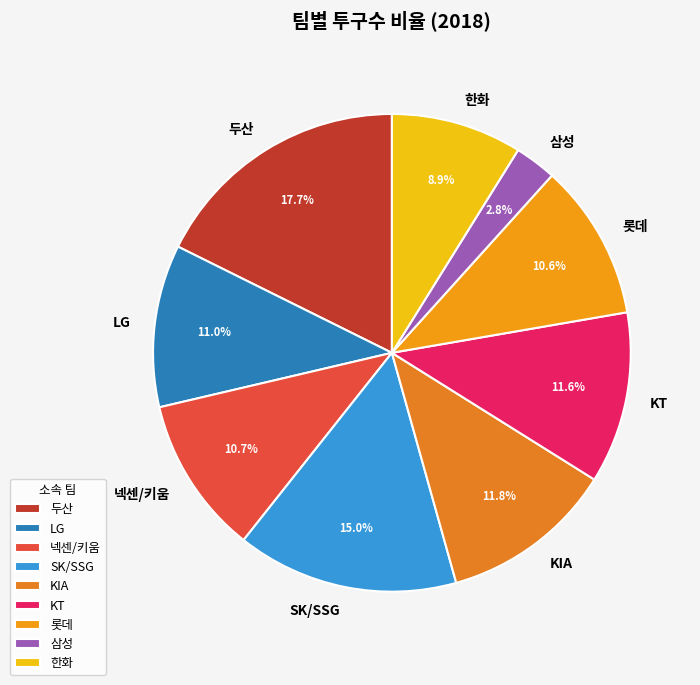

Does any single category account for the majority?

No